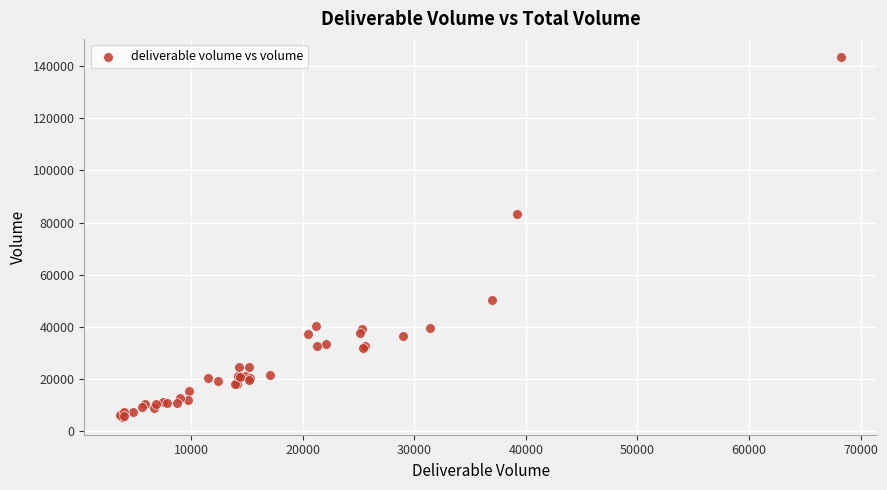

What Y value in the scatter plot is closest to 74542?

83454